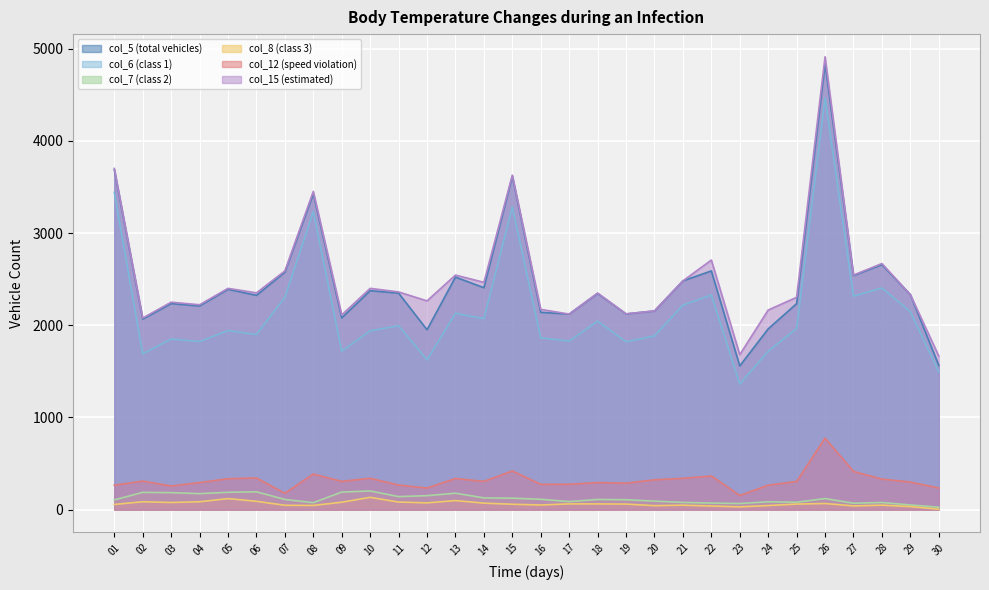

At which category is the sum across all series the highest?

26